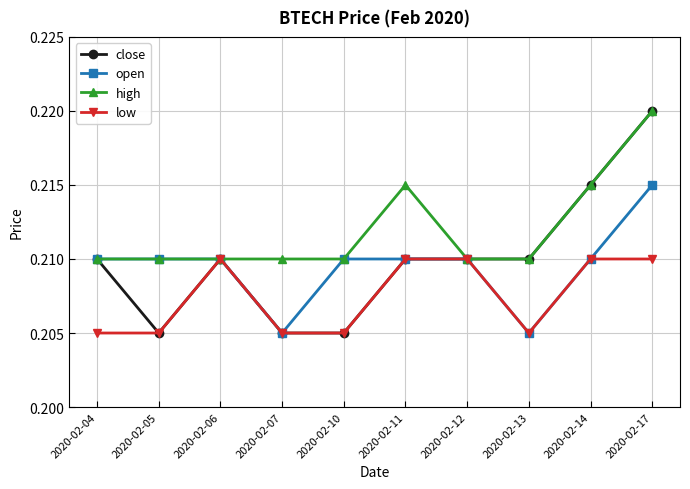

Which category has the highest value across all series?

2020-02-17